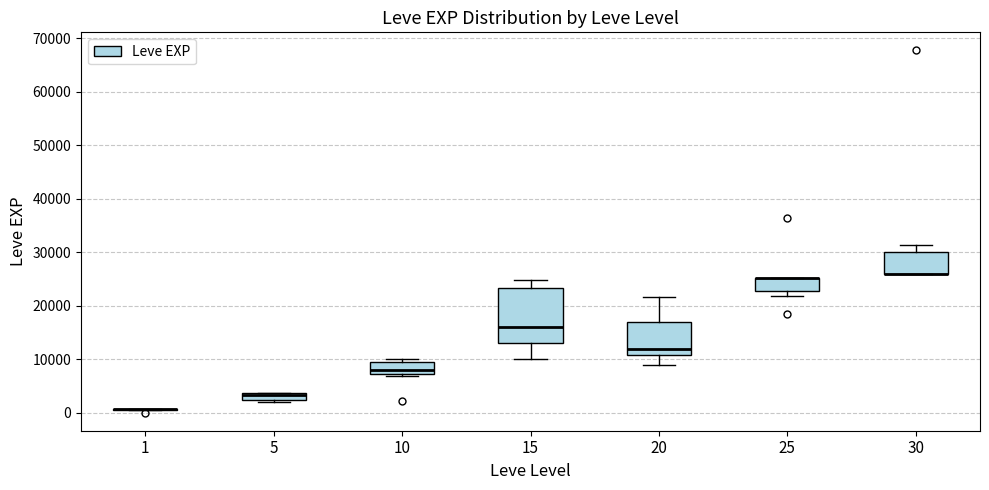

Comparing the boxes themselves (not the whiskers), which one is the tallest?

15